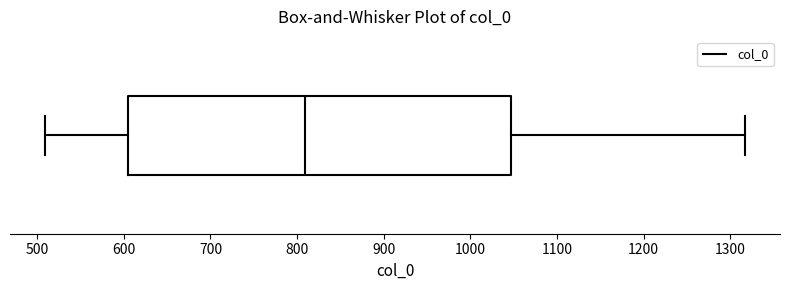

Where is the right edge of the box on the x-axis? The values are not printed on the chart, so give them approximately, as read against the axis.

1050